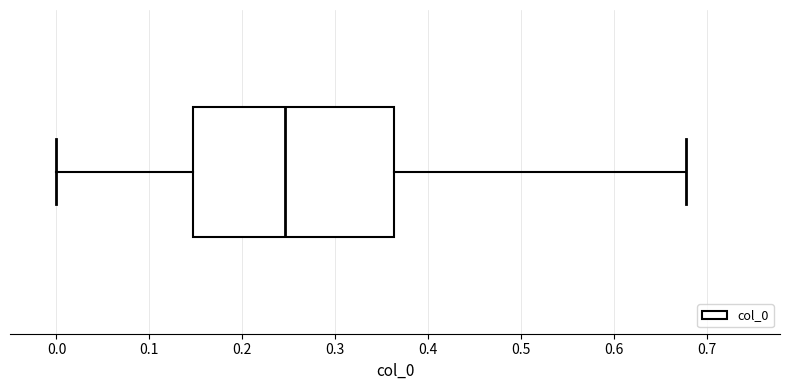

Where is the left edge of the box on the x-axis? The values are not printed on the chart, so give them approximately, as read against the axis.

0.15